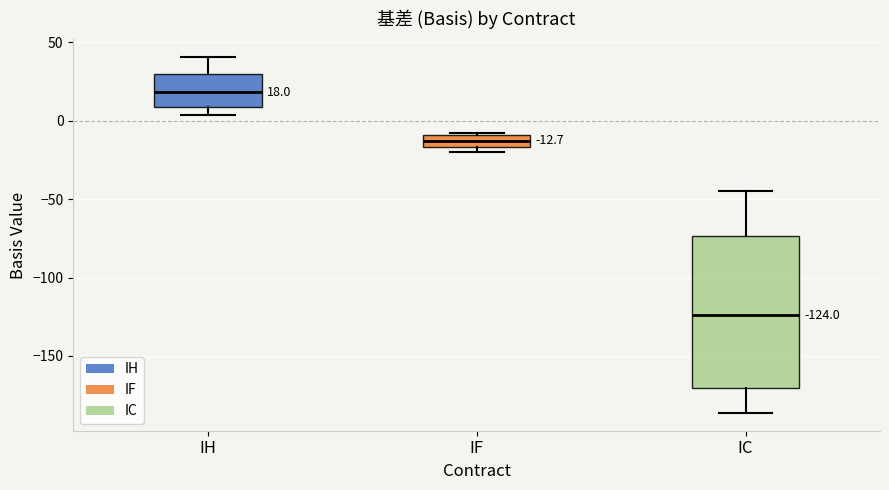

Which box's median line is the highest?

IH